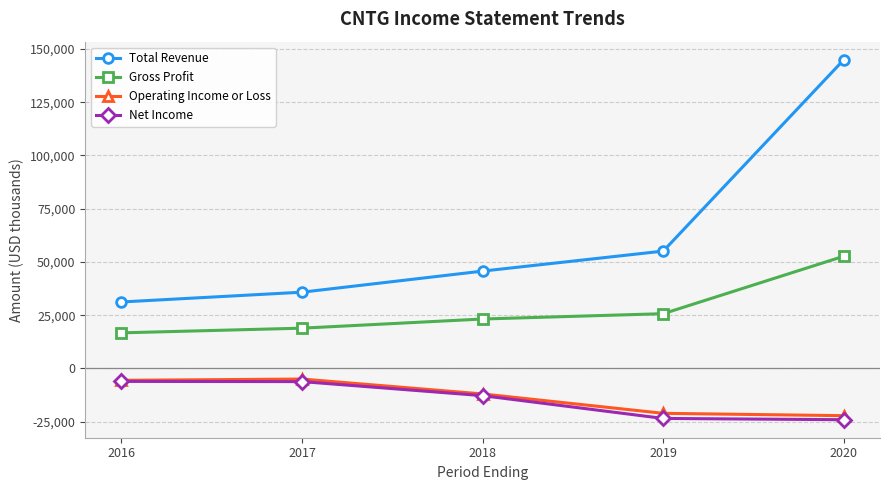

Does the chart display data point markers on the line(s)?

Yes